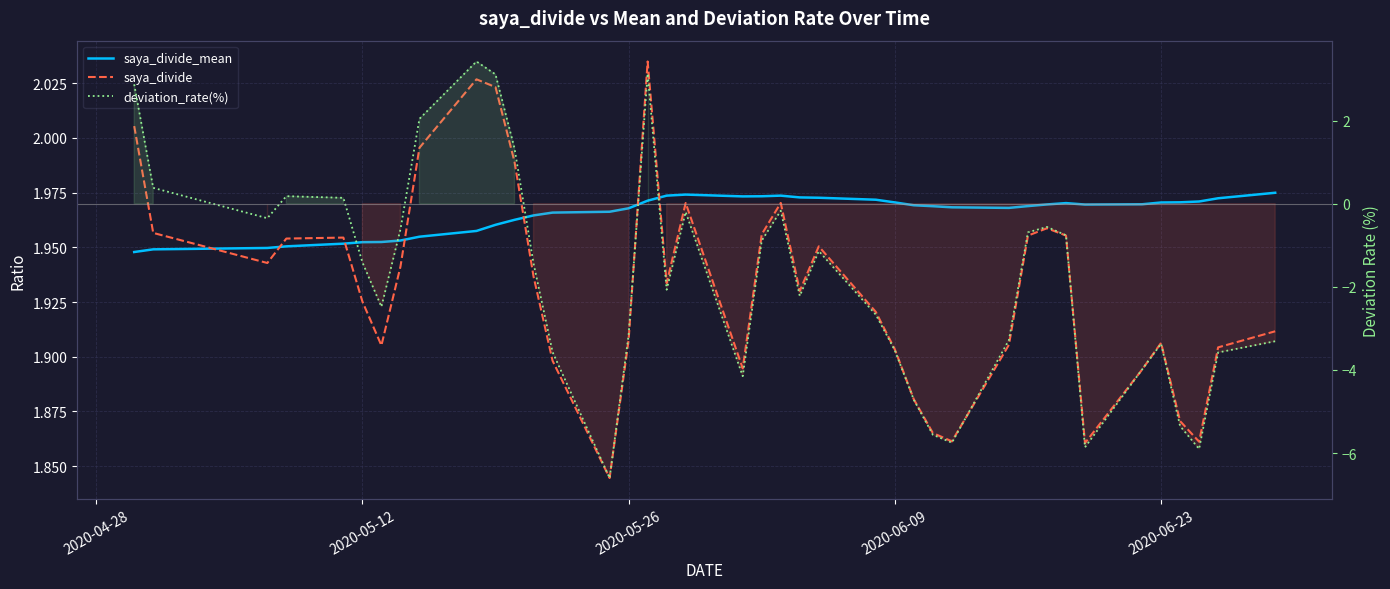

Is the value of saya_divide_mean at 7 greater than the value of saya_divide at 14?

Yes